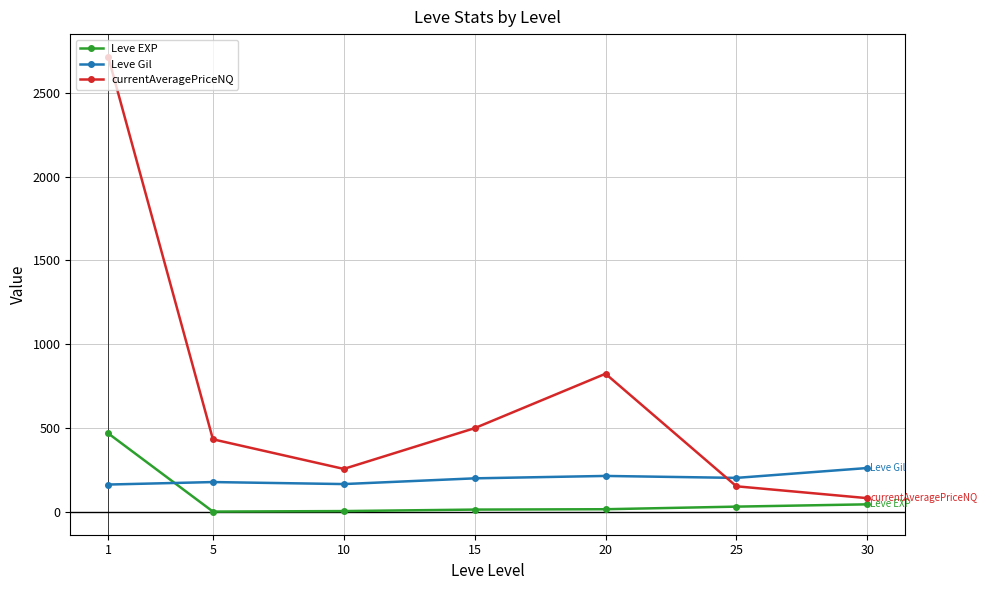

What is the average value of the currentAveragePriceNQ series?

709.0